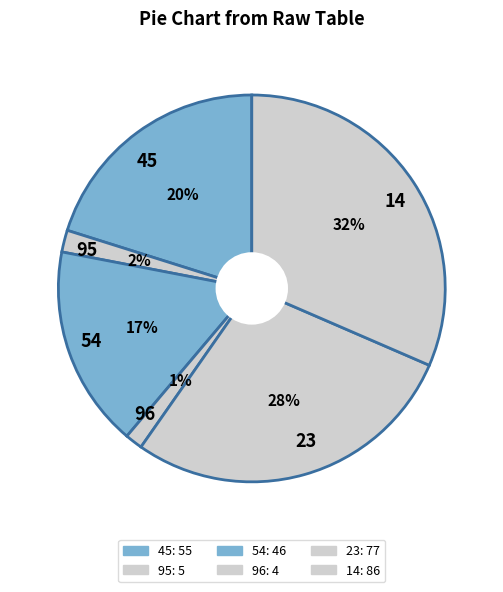

How many segments does this pie chart have?

6